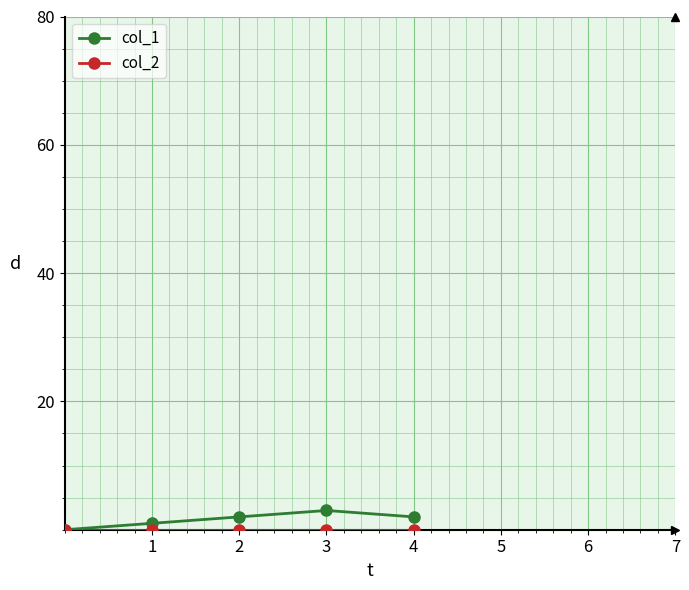

Which series has the largest range (max minus min)?

col_1